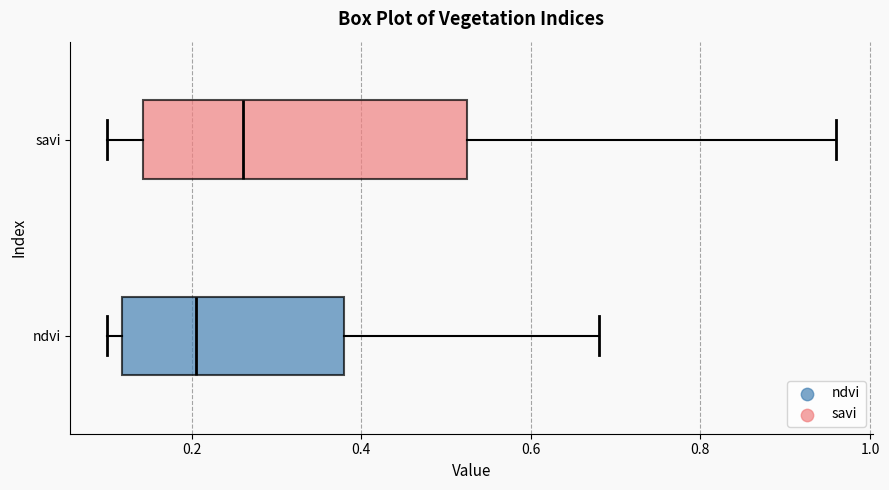

Which box is the widest, from its left edge to its right edge?

savi